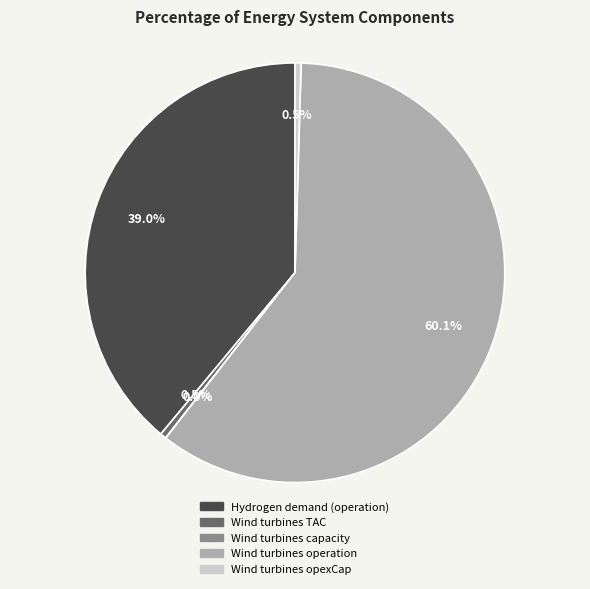

What is the largest slice in the pie chart?

Wind turbines operation